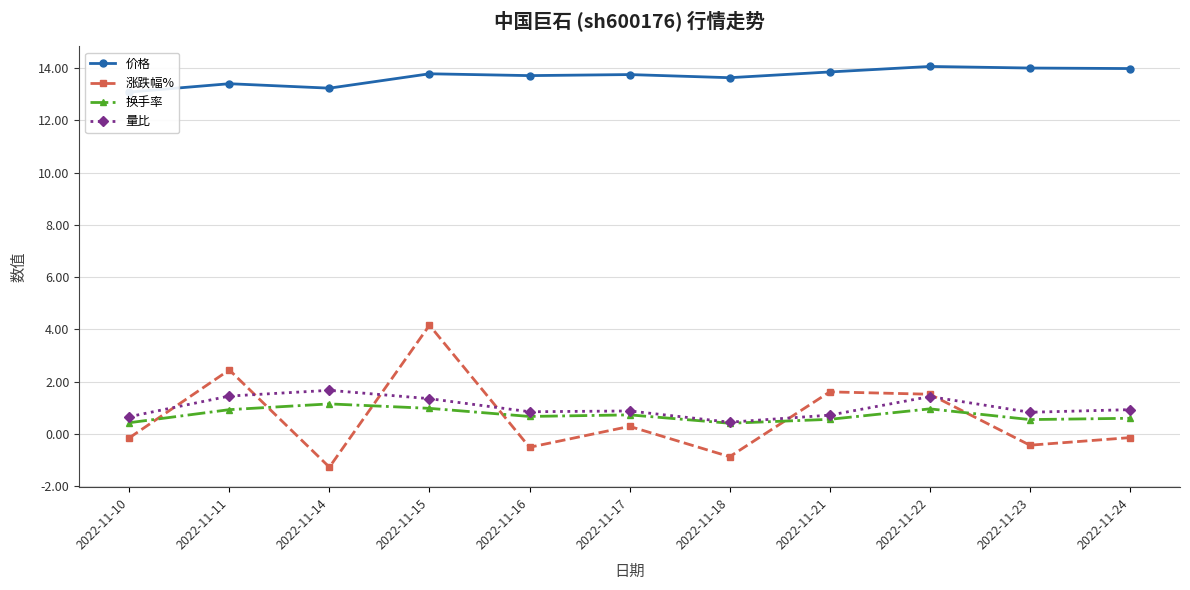

Reading left to right, list all the values displayed in this chart.

价格: 13.1	13.4	13.2	13.8	13.7	13.8	13.6	13.8	14.1	14.0	14.0
涨跌幅%: -0.1	2.5	-1.3	4.2	-0.5	0.3	-0.9	1.6	1.5	-0.4	-0.1
换手率: 0.4	0.9	1.1	1.0	0.7	0.7	0.4	0.6	1.0	0.6	0.6
量比: 0.7	1.4	1.7	1.4	0.8	0.9	0.5	0.7	1.4	0.8	0.9